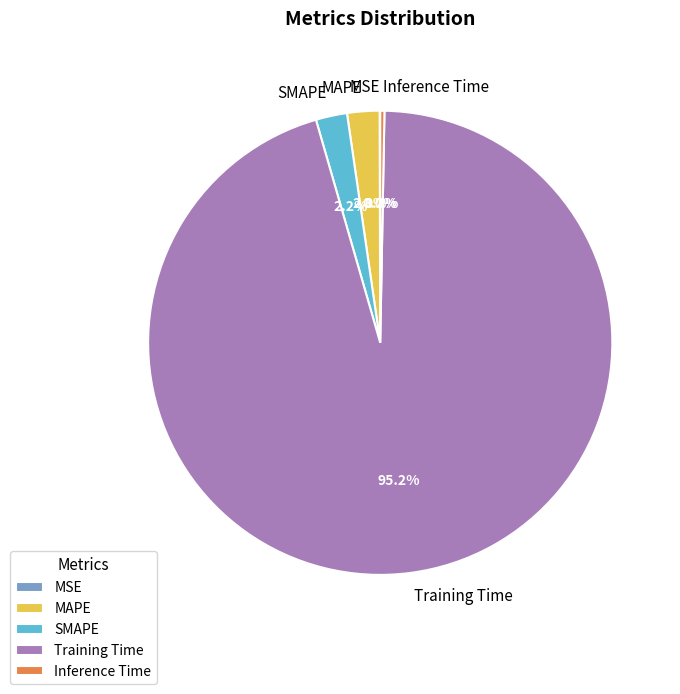

To the nearest percent, what is the combined percentage of MAPE and SMAPE?

4%